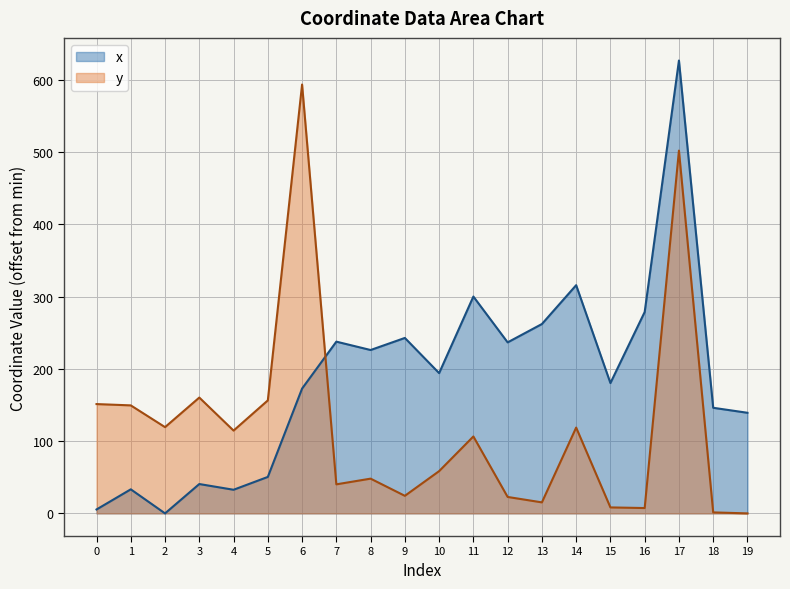

What is the average value of the x series?

186.2